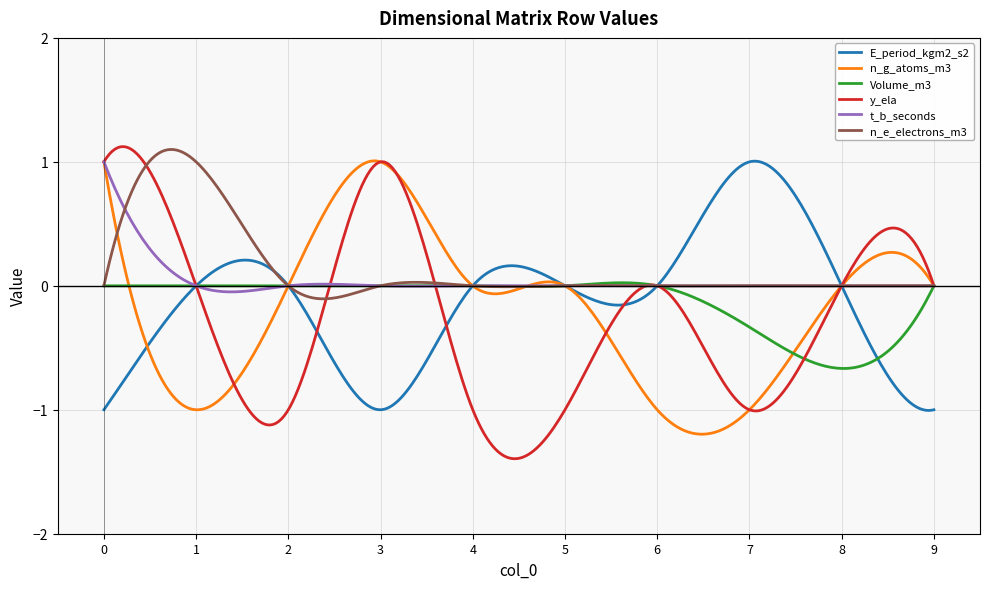

Which series has the largest range (max minus min)?

y_ela